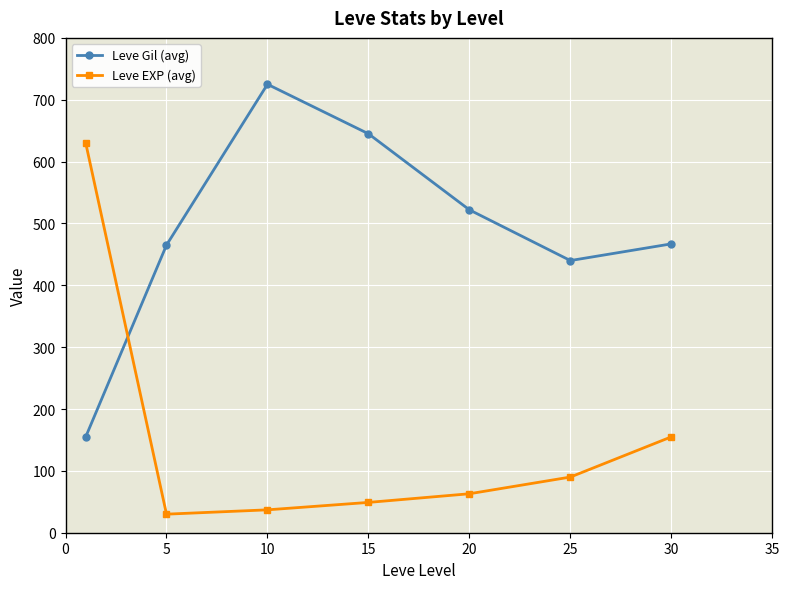

Which series has the largest total across all categories?

Leve Gil (avg)